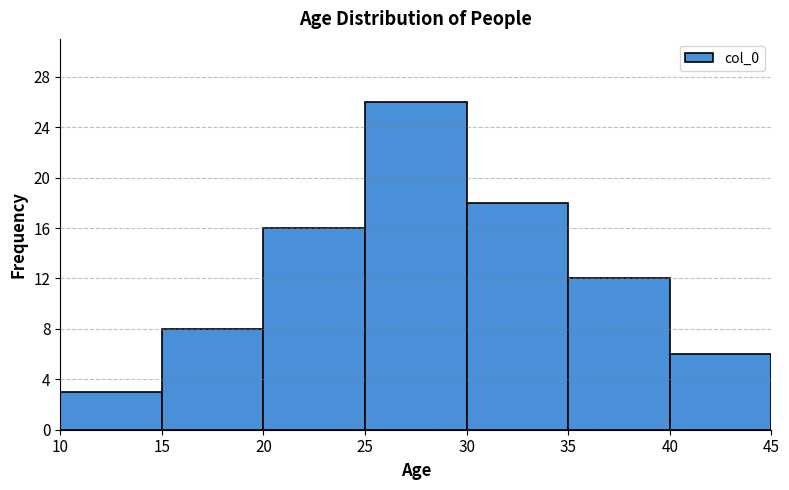

Reading left to right, transcribe this chart: for each bar, give the range it covers on the x-axis and its height. The values are not printed on the chart, so give them approximately, as read against the axis.

10 to 15: 3
15 to 20: 8
20 to 25: 16
25 to 30: 26
30 to 35: 18
35 to 40: 12
40 to 45: 6